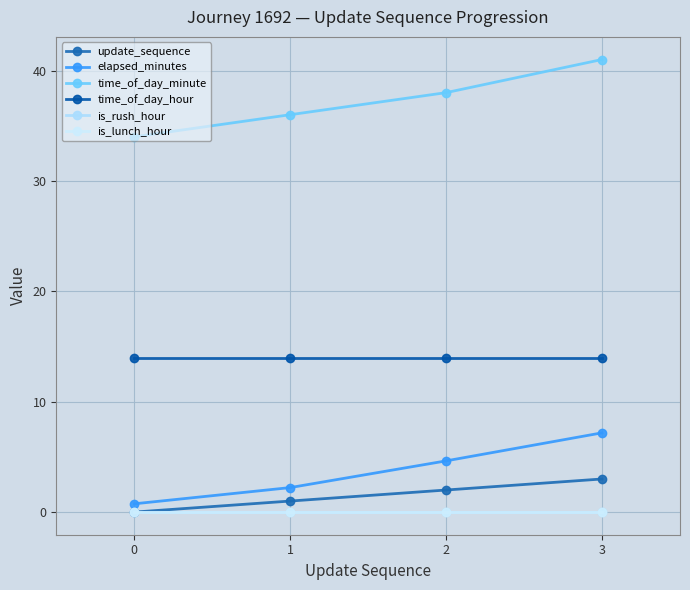

True or false: is_lunch_hour has more than 2 points higher than both neighbors.

False